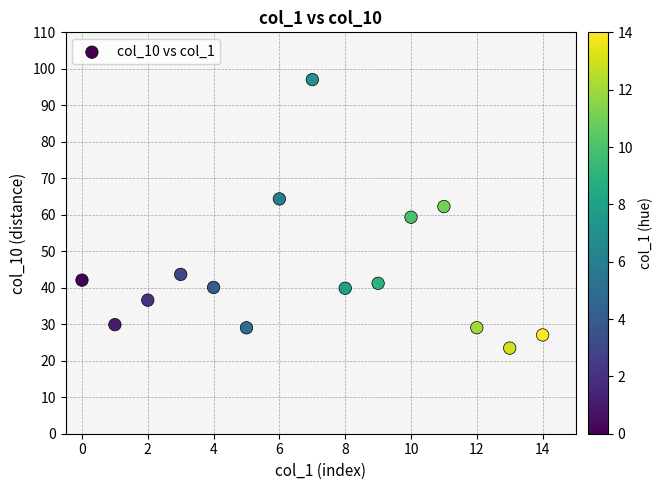

What is the range of Y values (max minus min)?

73.6